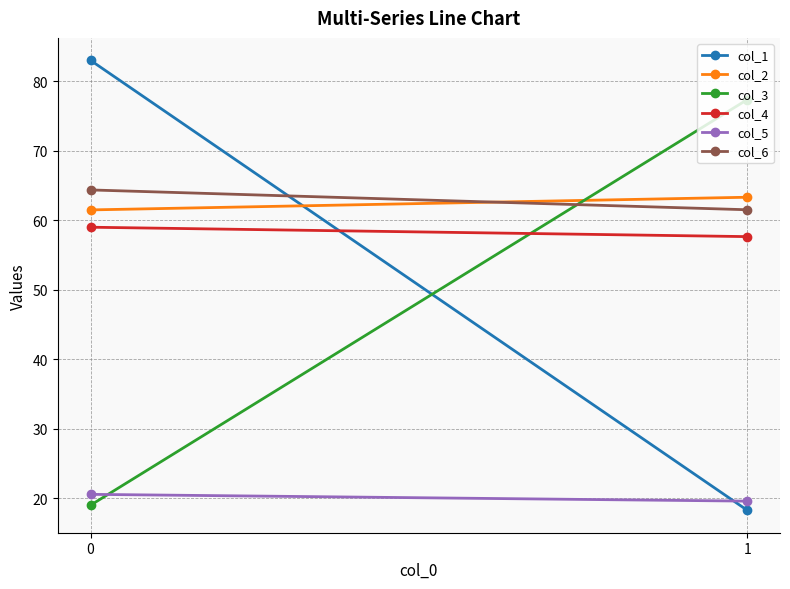

How many lines are shown in the chart?

6